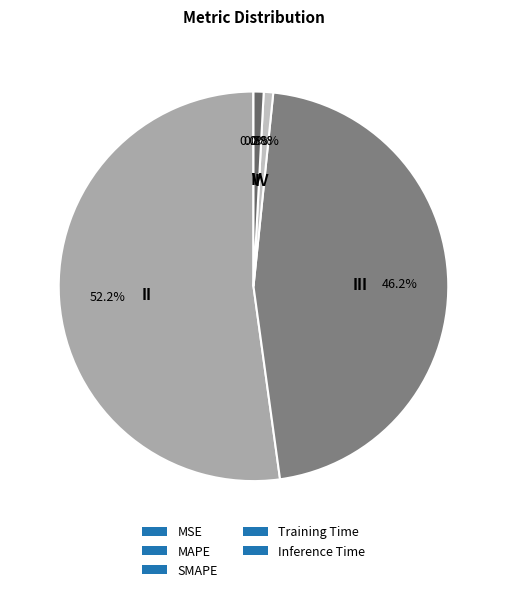

Does any single category account for the majority?

Yes